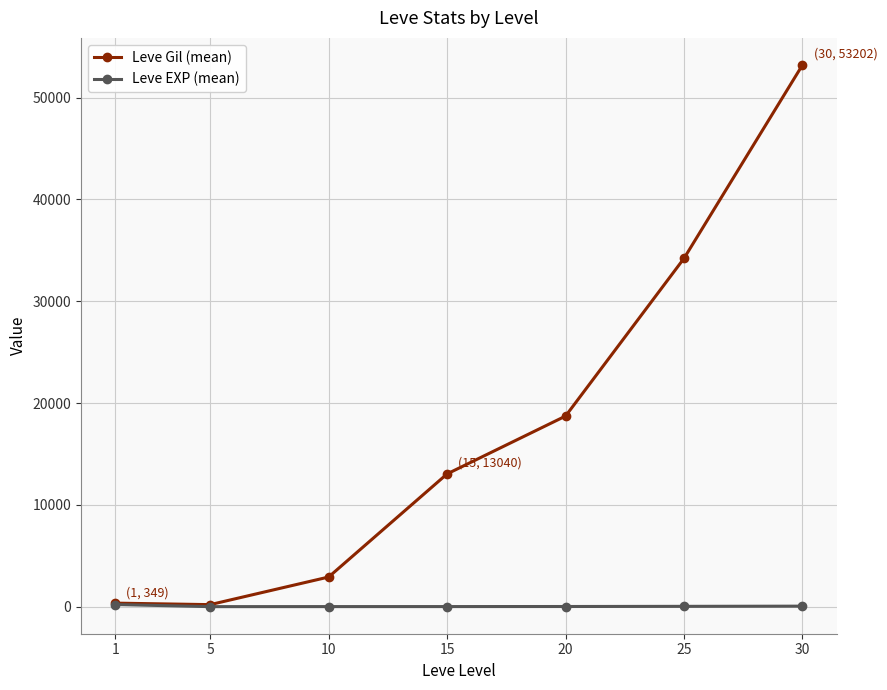

True or false: Leve Gil (mean) has more than 1 interior local peaks.

False